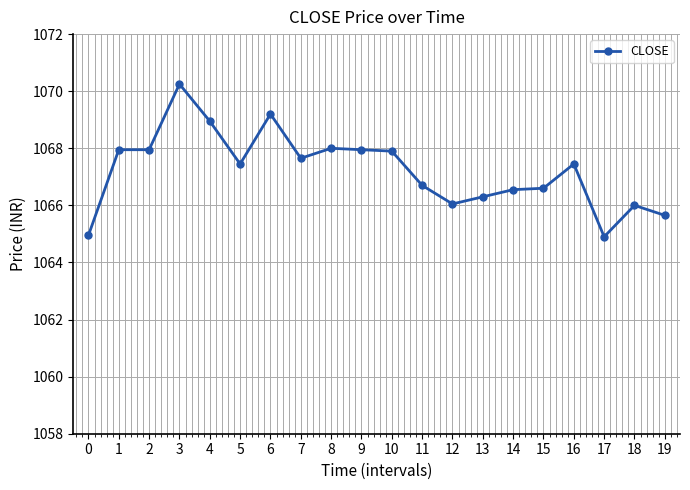

What is the value of the 10th point from the left?

1068.0